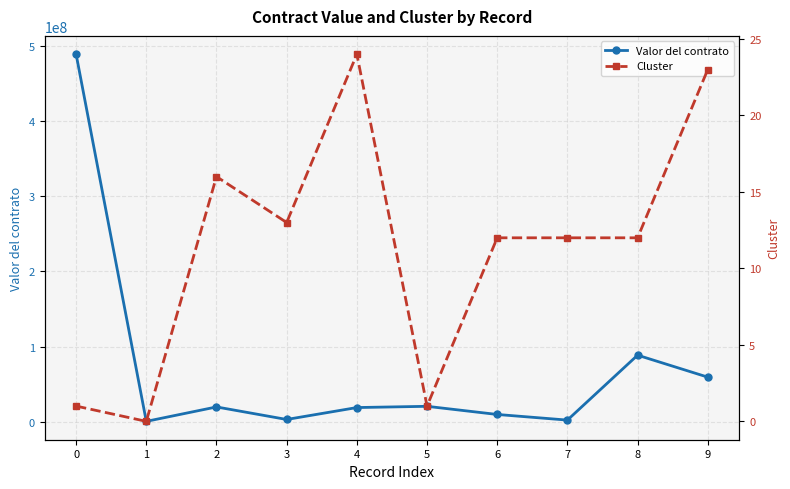

What is the sum of the Cluster values at 9 and 0?

24